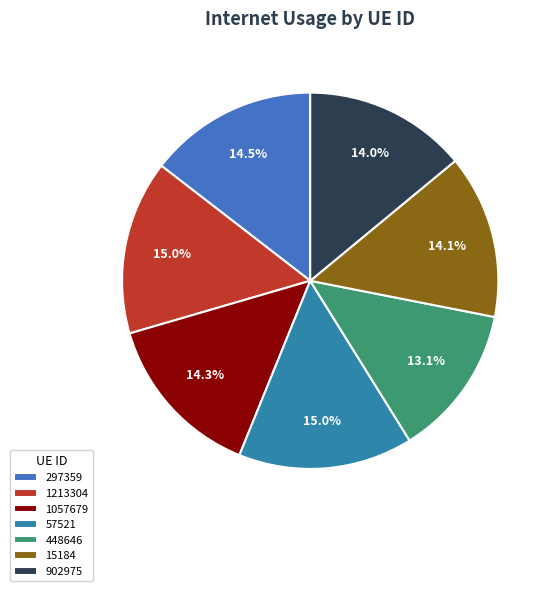

What percentage do 1213304 and 1057679 together represent?

29.3%